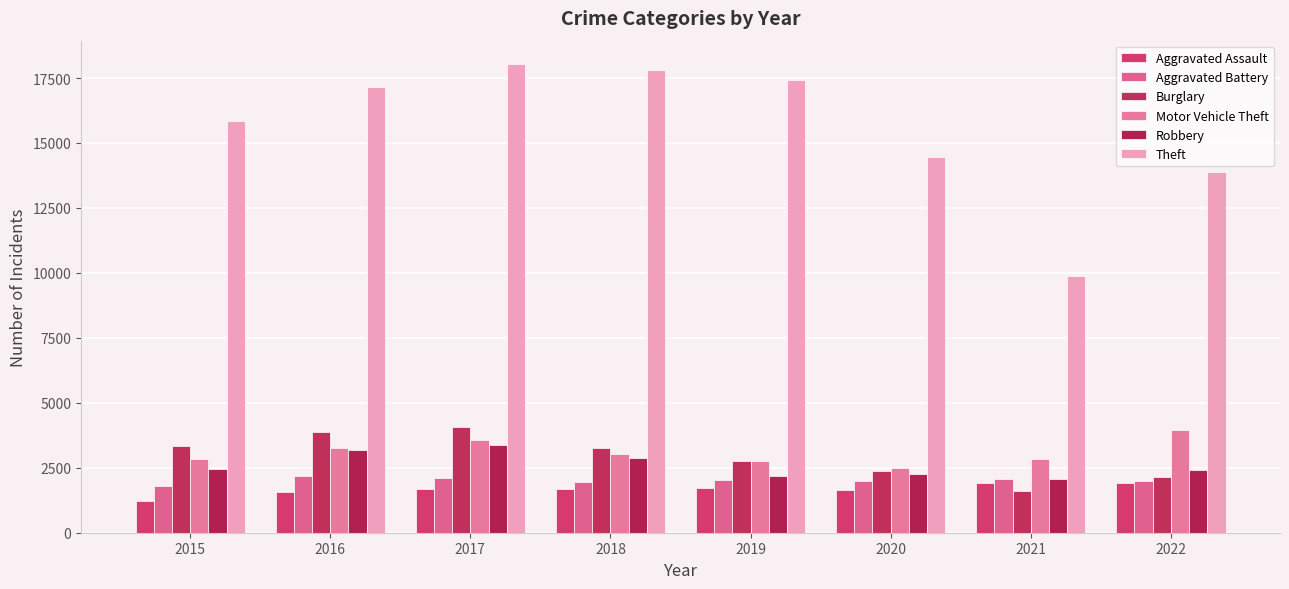

Reading left to right, what are all the values shown in this chart?

Aggravated Assault: 2015=1210	2016=1555	2017=1664	2018=1693	2019=1704	2020=1632	2021=1904	2022=1902
Aggravated Battery: 2015=1812	2016=2186	2017=2121	2018=1942	2019=2043	2020=2000	2021=2054	2022=2009
Burglary: 2015=3346	2016=3874	2017=4066	2018=3273	2019=2742	2020=2375	2021=1589	2022=2138
Motor Vehicle Theft: 2015=2846	2016=3261	2017=3560	2018=3024	2019=2749	2020=2502	2021=2830	2022=3950
Robbery: 2015=2459	2016=3173	2017=3389	2018=2870	2019=2182	2020=2263	2021=2084	2022=2433
Theft: 2015=15833	2016=17154	2017=18036	2018=17807	2019=17441	2020=14468	2021=9880	2022=13869